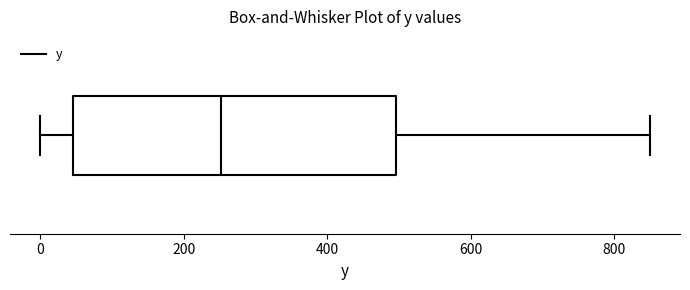

Read this box plot against the x-axis: the position of the median line, the range covered by the box, and the ends of both whiskers. The values are not printed on the chart, so give them approximately, as read against the axis.

median 260, box 40 to 500, whiskers 0 to 840